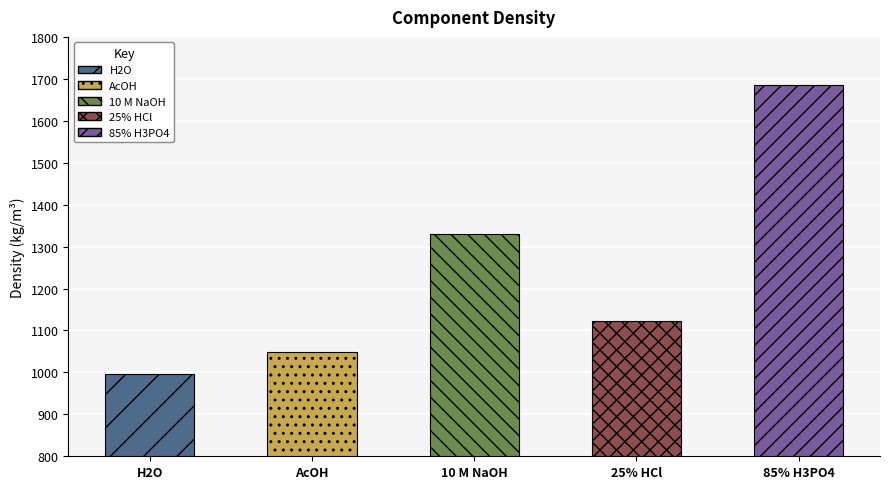

What is the sum of the values at 10 M NaOH and AcOH?

2378.0